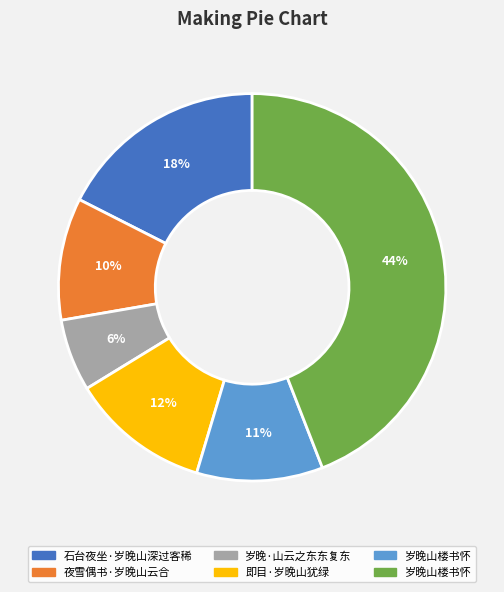

Does any single category account for the majority?

No